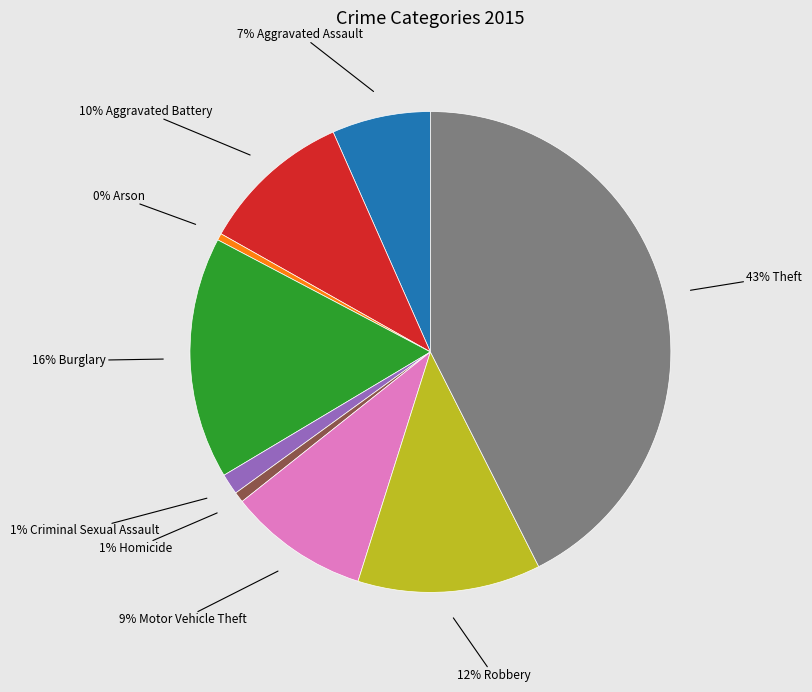

To the nearest percent, what is the average slice percentage?

11%